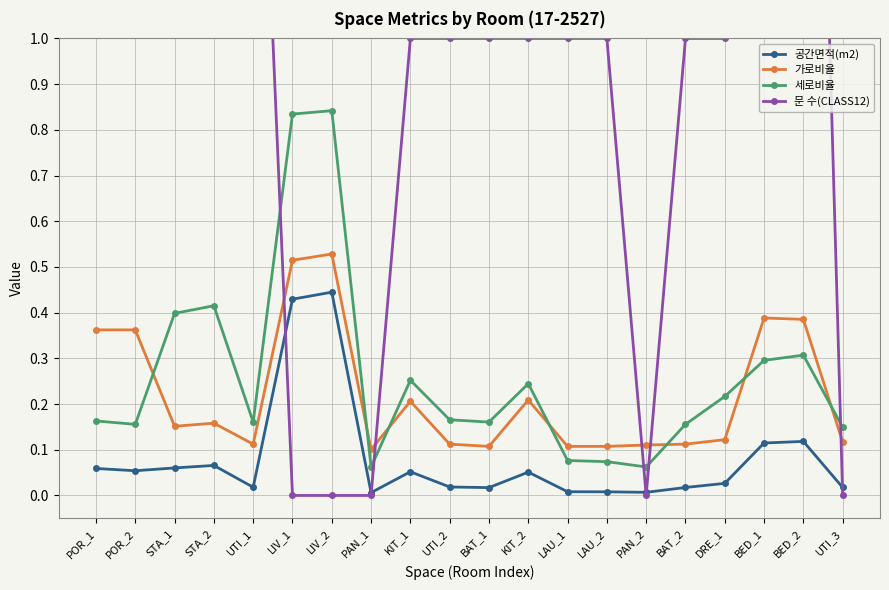

Is the value of 세로비율 at LAU_2 greater than the value of 문 수(CLASS12) at DRE_1?

No